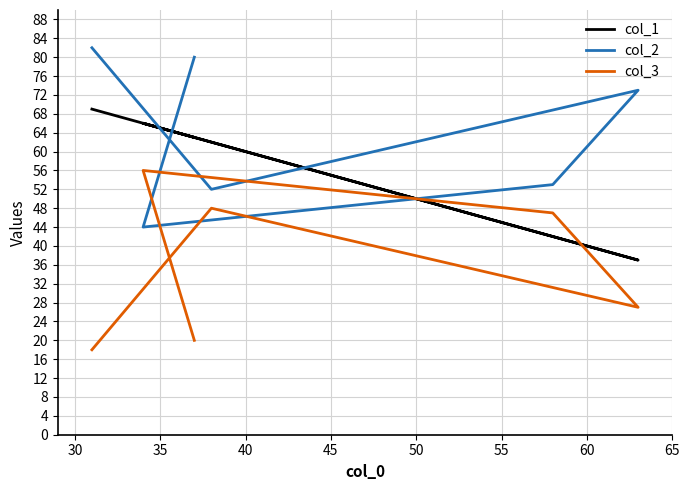

What is the spread (max minus min) of values at 35?

11